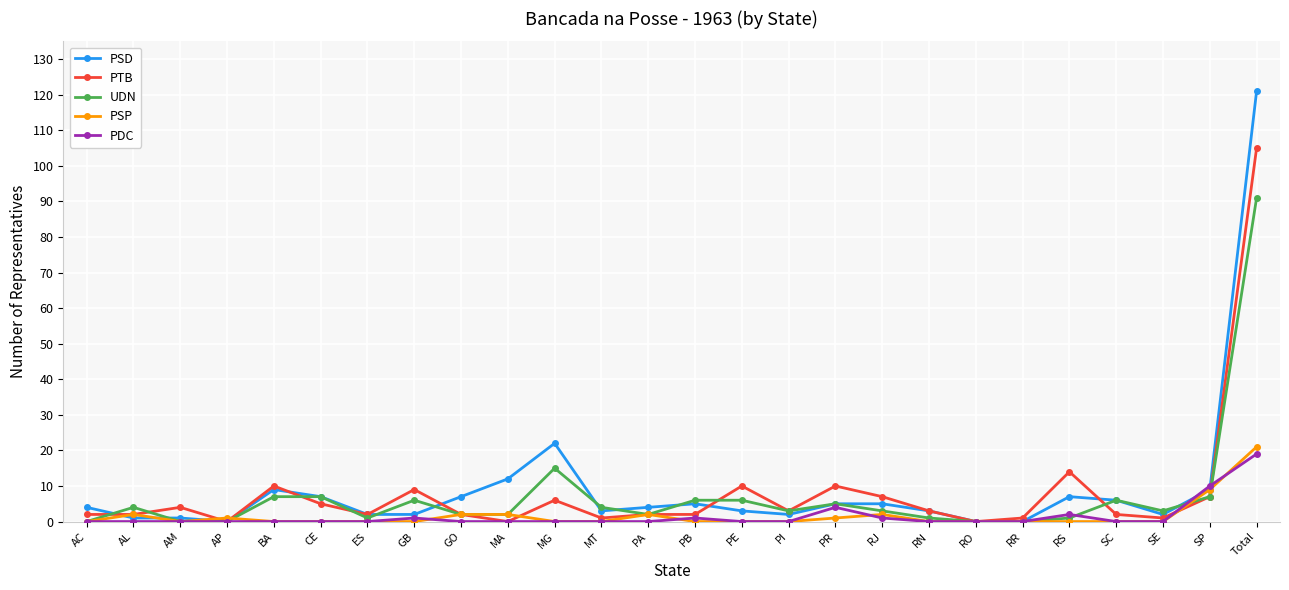

What position from the left is MG?

11